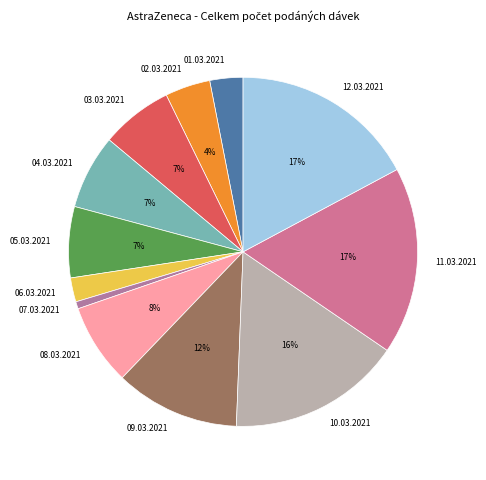

Which has a higher value, 01.03.2021 or 10.03.2021?

10.03.2021